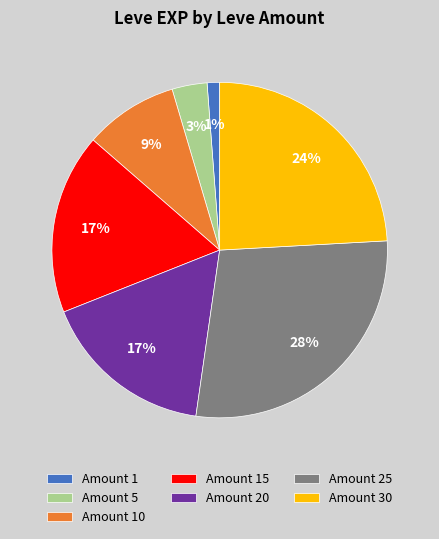

How many segments does this pie chart have?

7